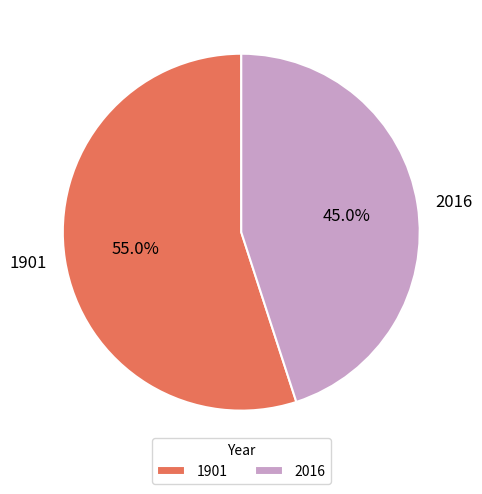

Is it true that 1901 is 43% of the pie?

False